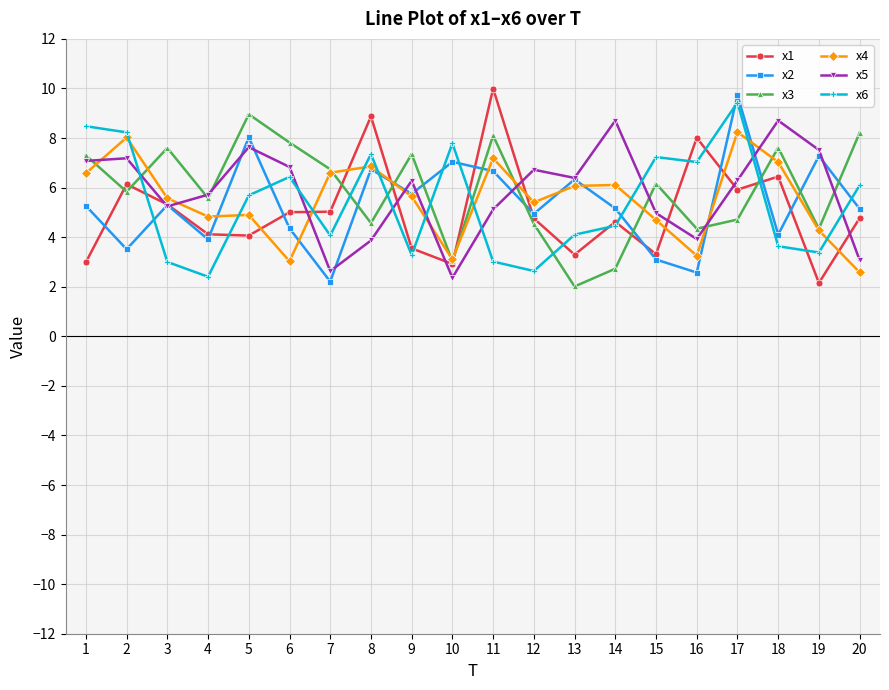

The value of x4 at 6 is 5.3. True or false?

False